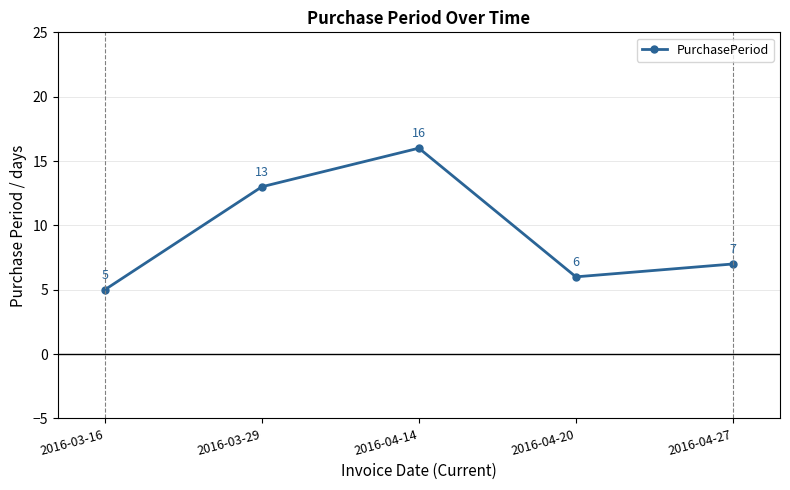

How many data points are less than 7?

2